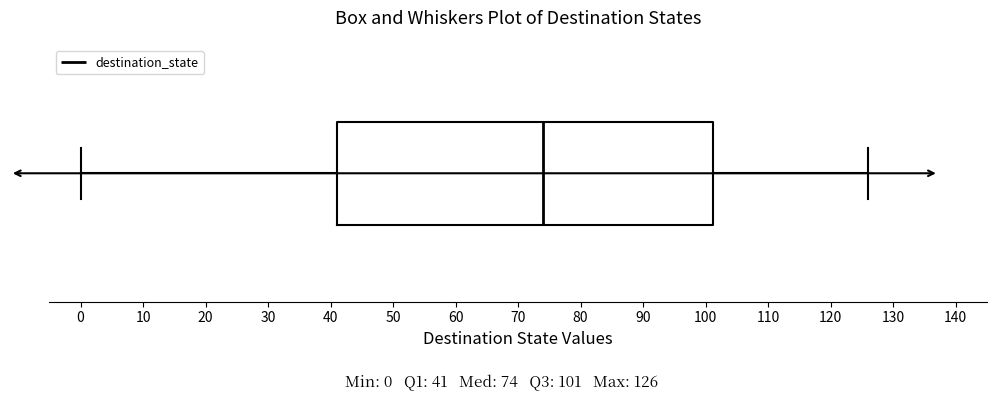

Where does the median line of the box sit on the x-axis? The values are not printed on the chart, so give them approximately, as read against the axis.

74